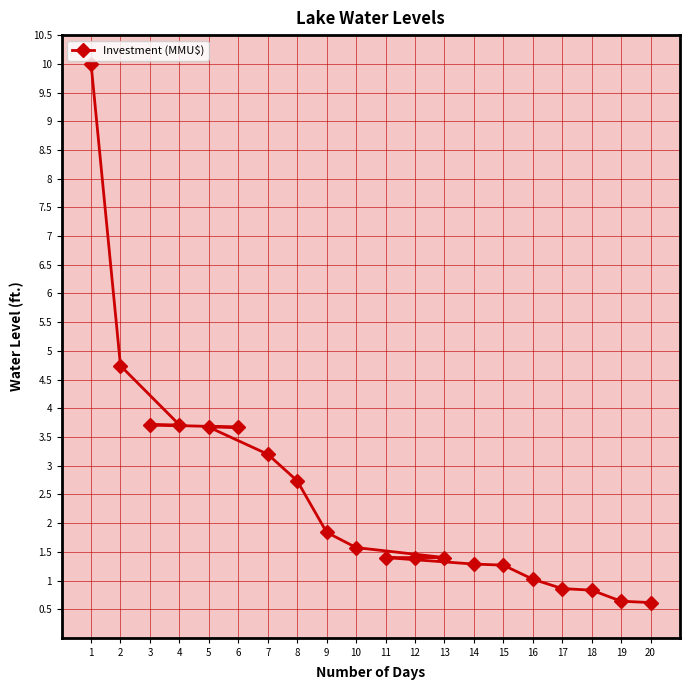

The value at 15 is 1.3. True or false?

True